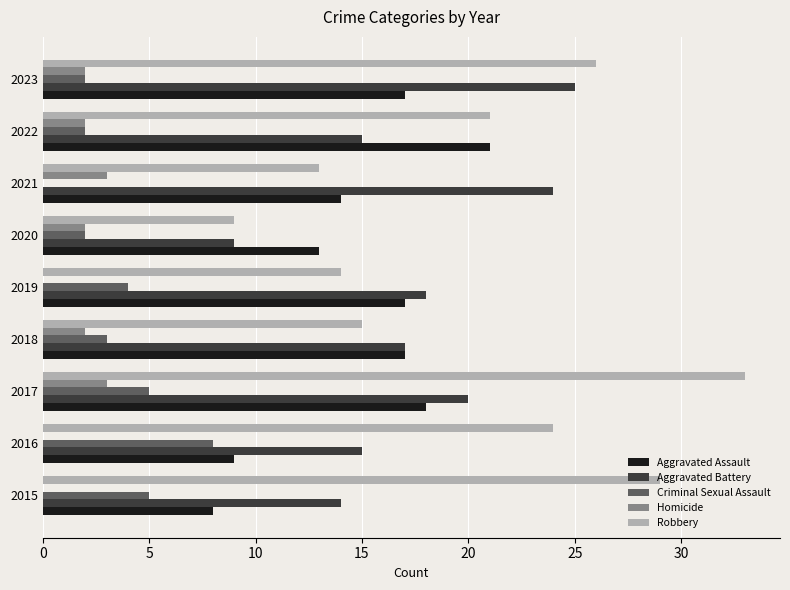

What is the sum of all Robbery values?

184